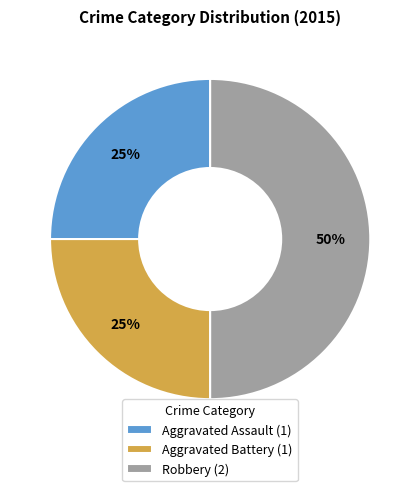

Count the number of slices in the pie.

3